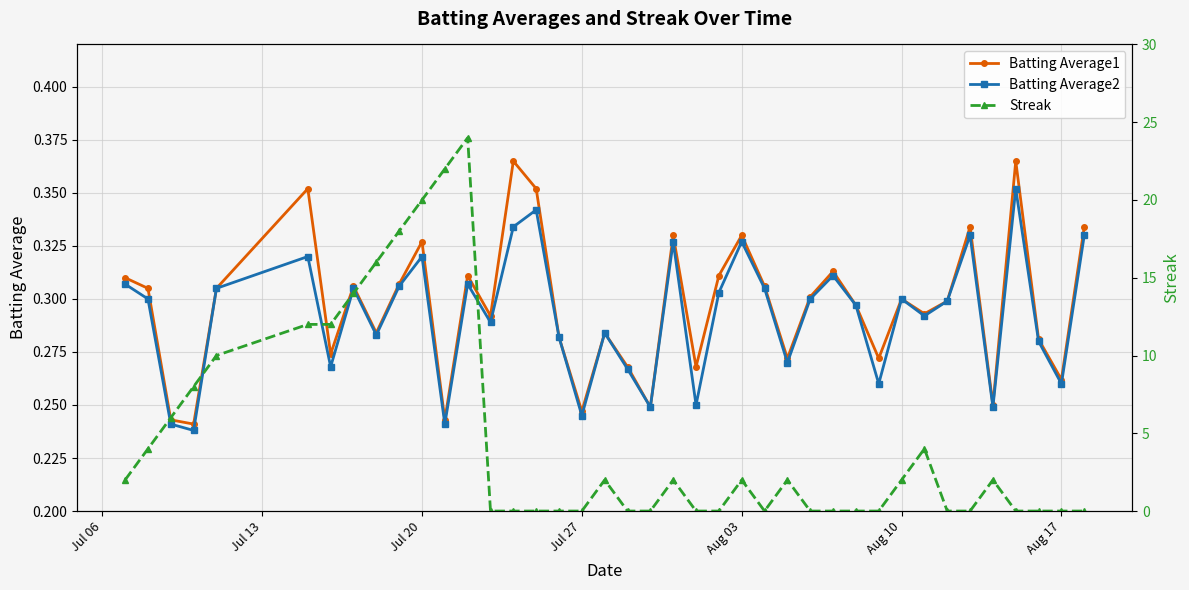

How many Batting Average1 values are between 0 and 1?

40